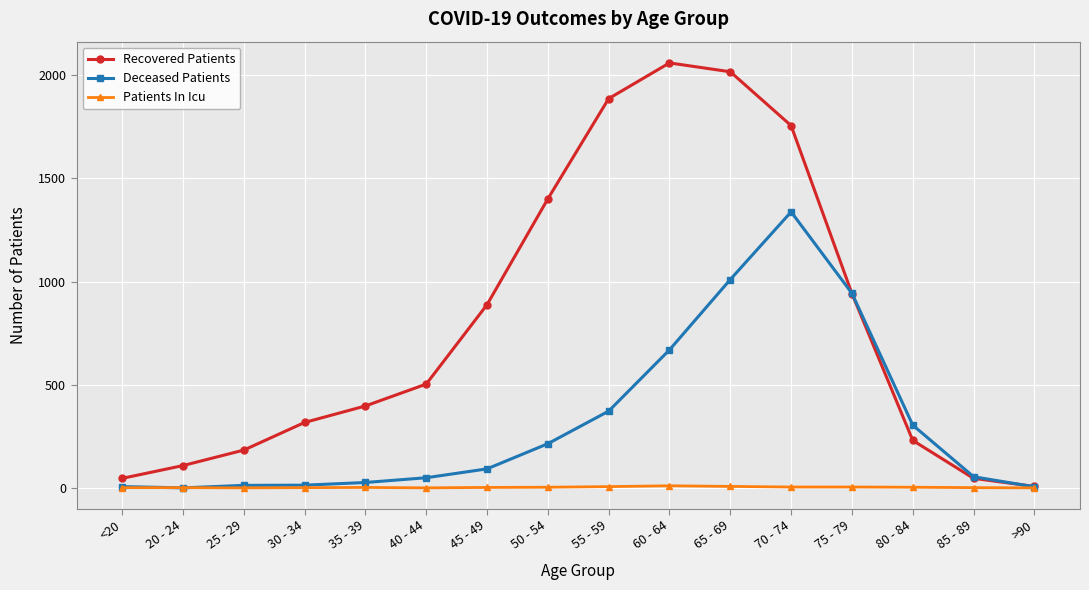

What is the difference between the highest and lowest values at 65 - 69?

2010